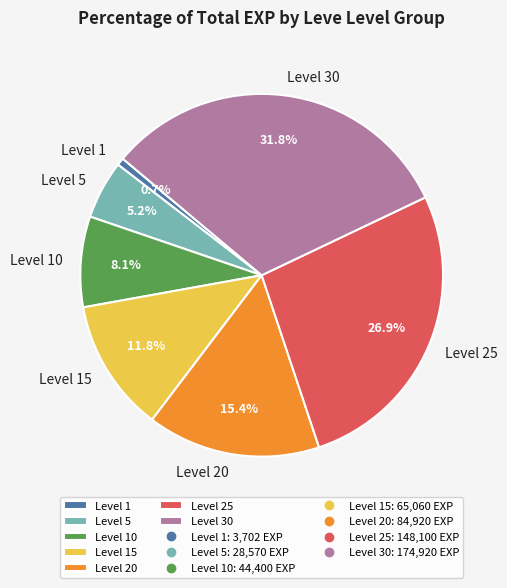

Is there any slice that represents more than half of the pie?

No